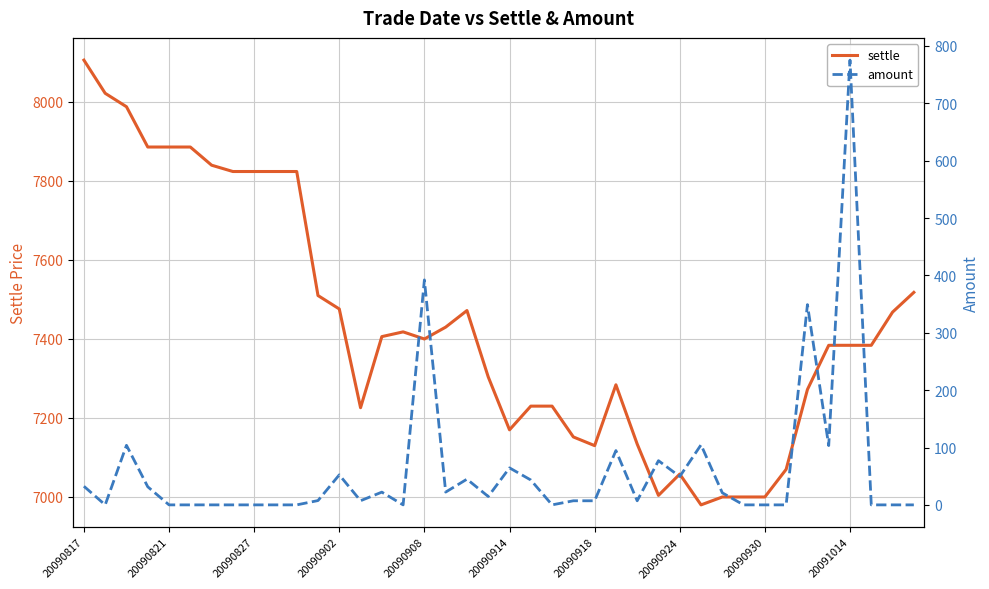

The value of settle at 20090902 is 7476.0. True or false?

True